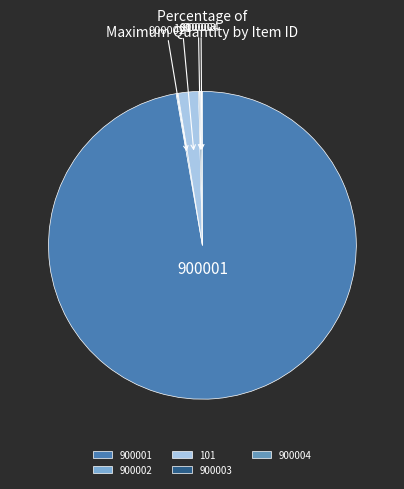

Which slice is the largest?

900001